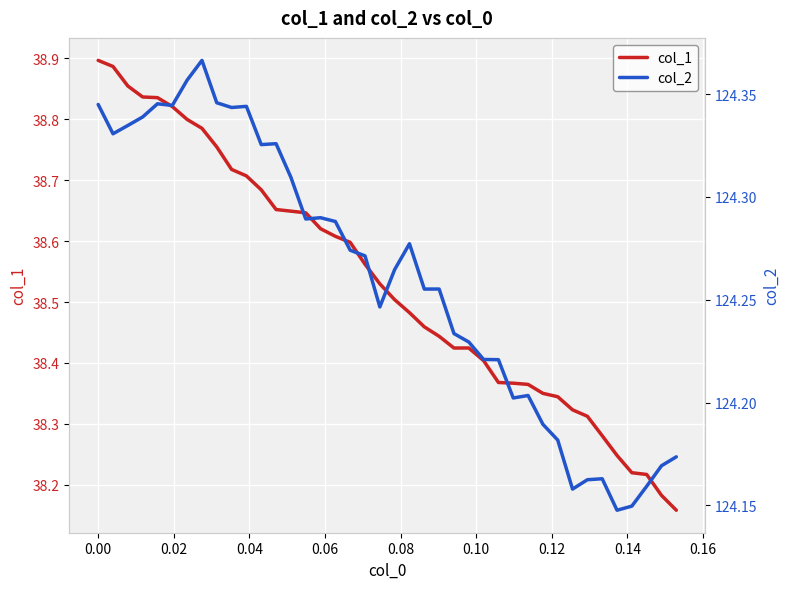

True or false: col_1 and col_2 cross at least once.

False